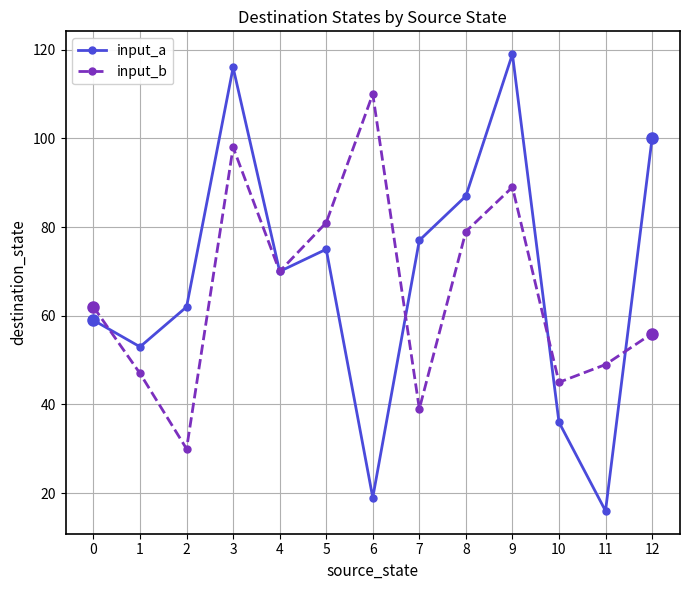

At which category does the chart reach its peak across all series?

9